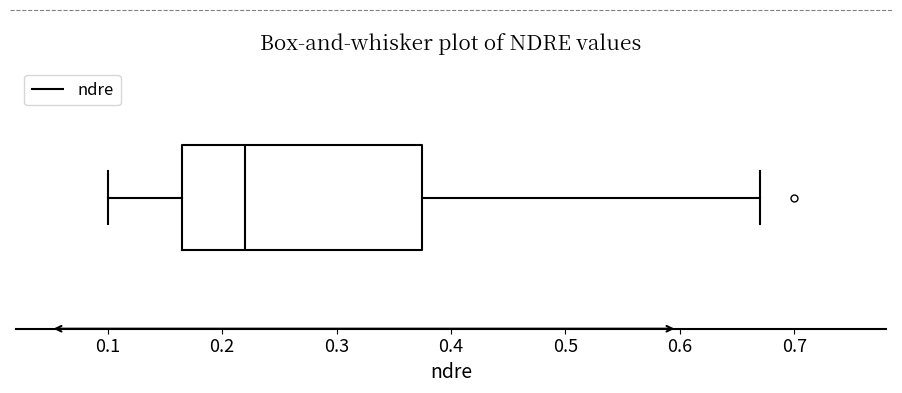

Where does the median line of the box sit on the x-axis? The values are not printed on the chart, so give them approximately, as read against the axis.

0.22